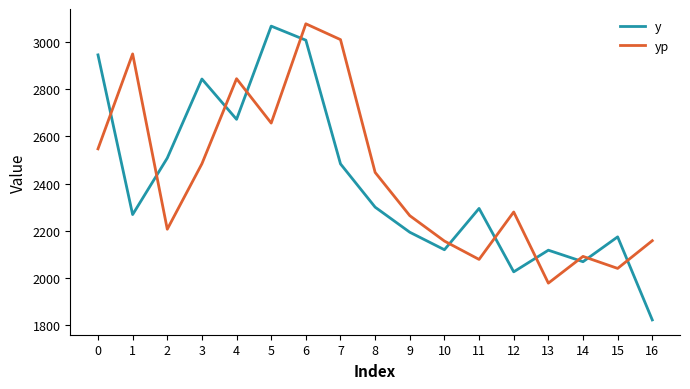

Between 0 and 13, which series saw the biggest shift?

y